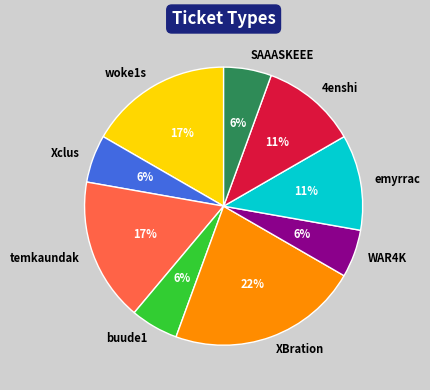

To the nearest percent, what is the average slice percentage?

11%